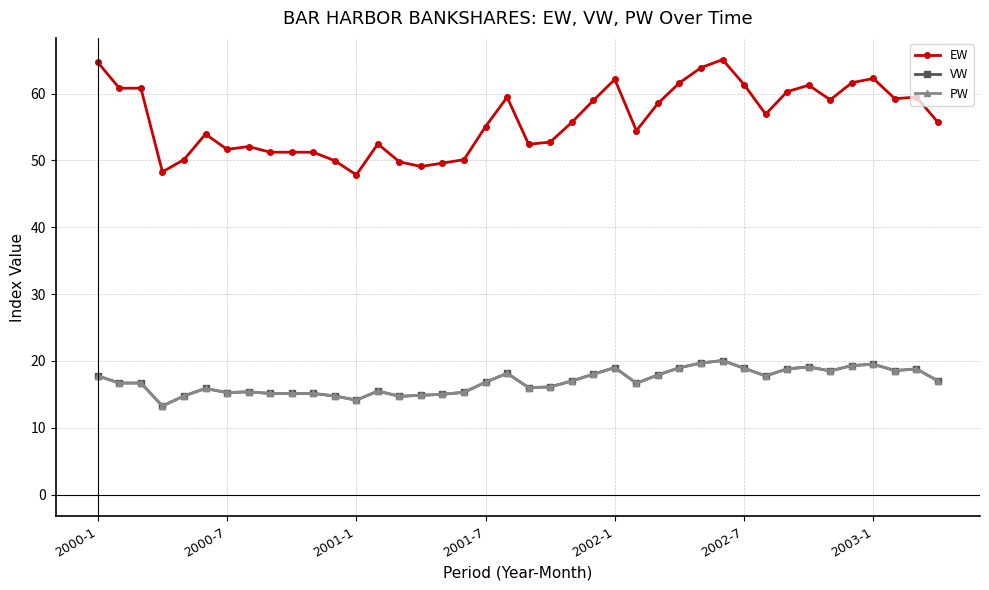

True or false: VW has more than 2 points higher than both neighbors.

True